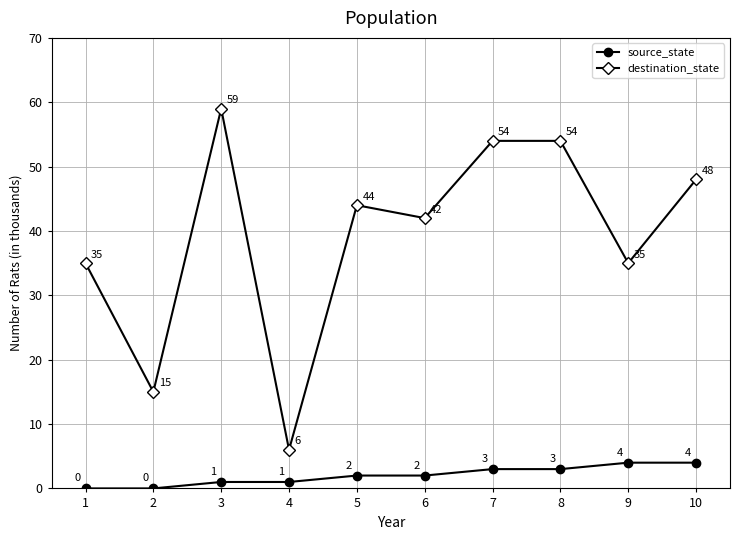

Read the destination_state value at 1, to the nearest 10.

40